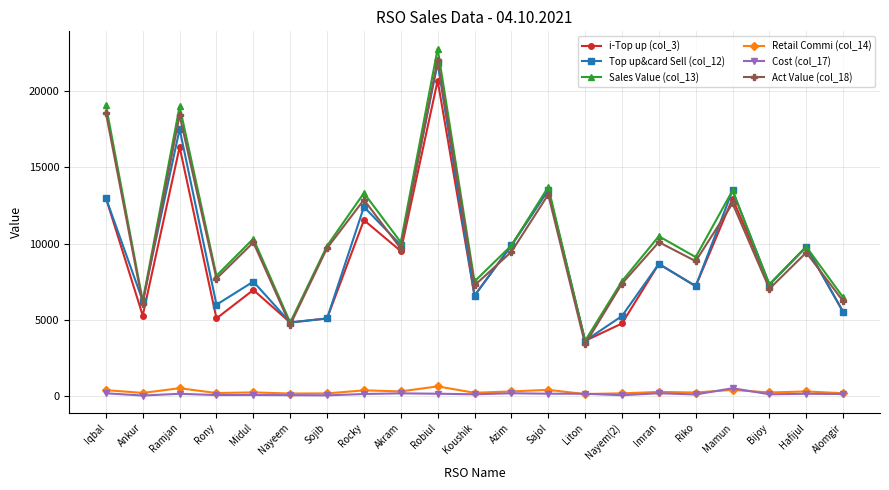

True or false: Cost (col_17) and Top up&card Sell (col_12) cross at least once.

False